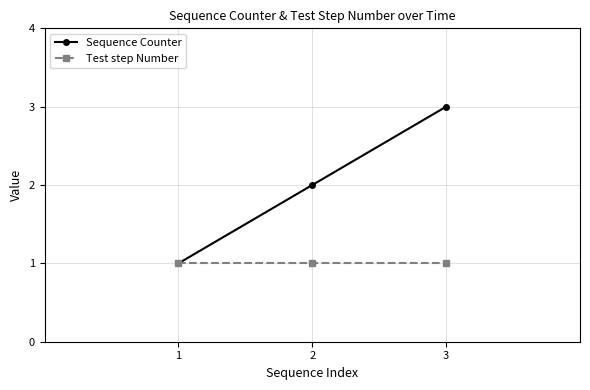

What is the minimum value shown in the chart?

1